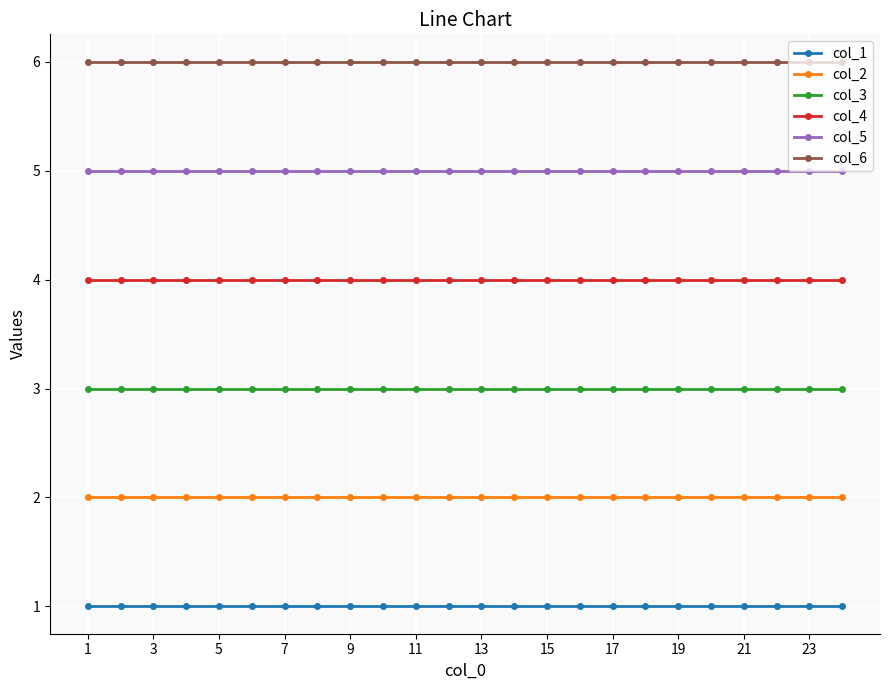

What are all the series names shown in the legend?

col_1, col_2, col_3, col_4, col_5, col_6